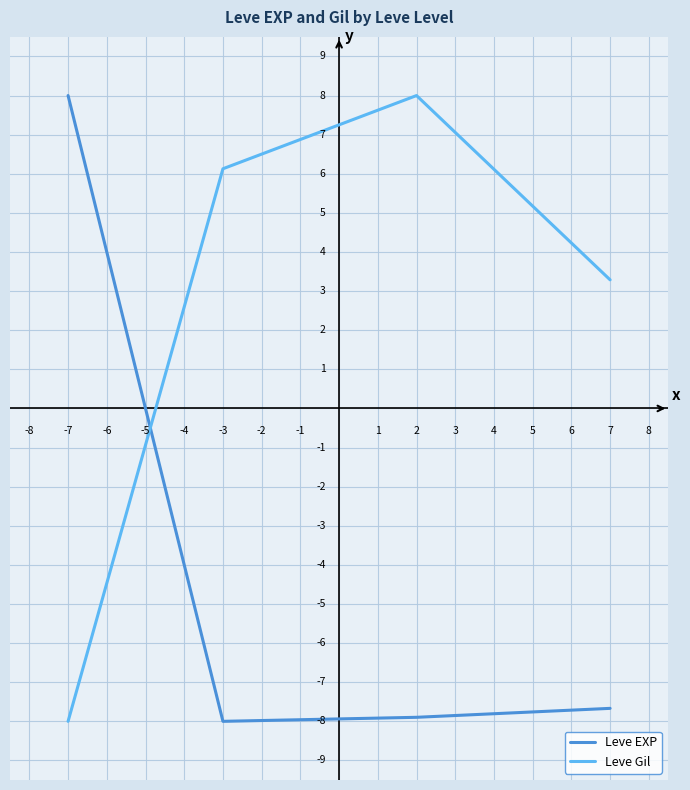

True or false: Leve EXP and Leve Gil intersect in this chart.

True